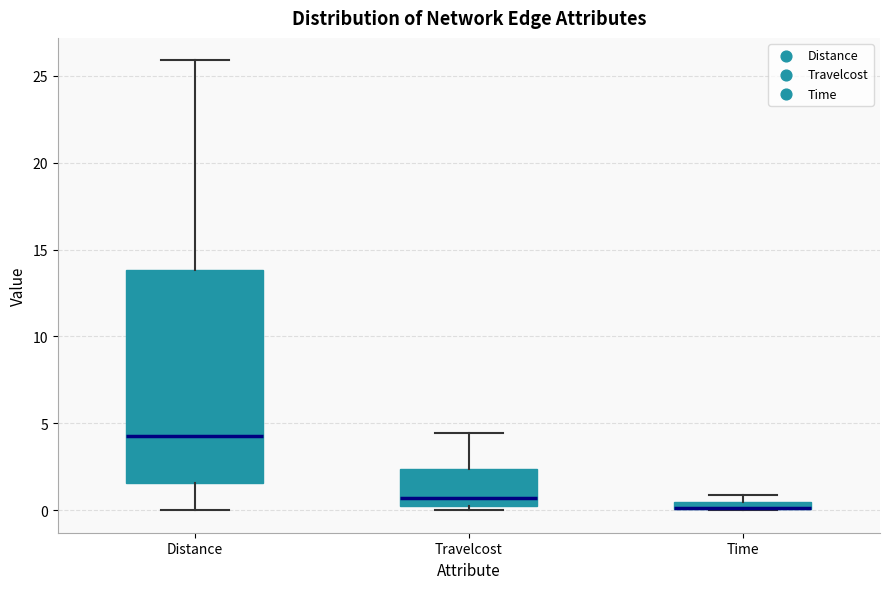

Comparing the boxes themselves (not the whiskers), which one is the tallest?

Distance